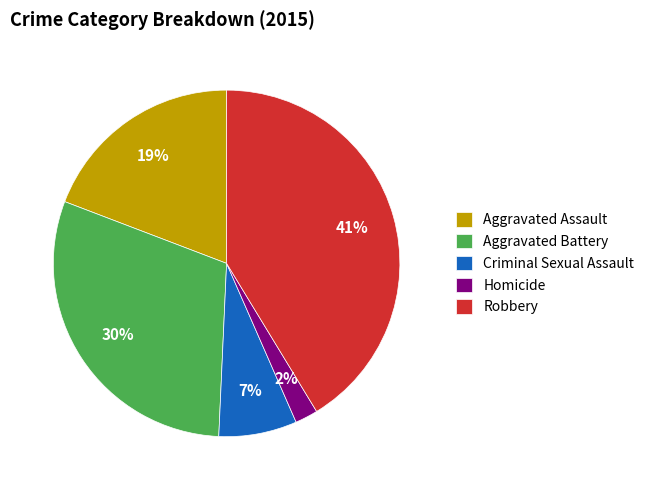

How many slices are in this pie chart?

5